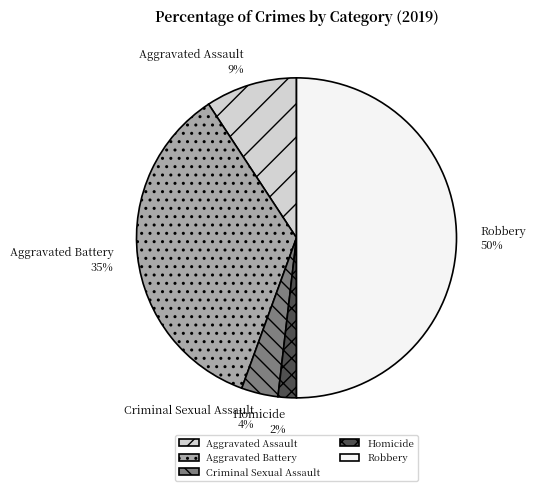

Do Aggravated Assault and Robbery together represent more than half of the pie?

Yes